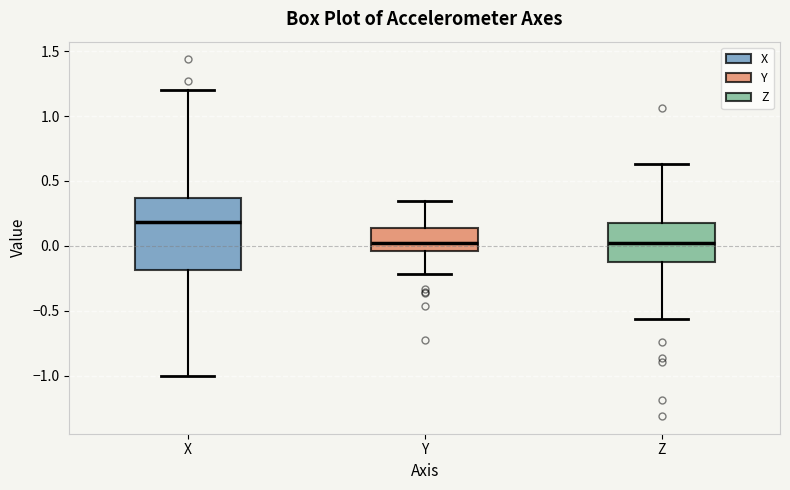

Reading left to right, transcribe this box plot: for each box, give where its median line is, the range the box spans, and where its two whiskers end, as read against the y-axis. The values are not printed on the chart, so give them approximately, as read against the axis.

X: median 0.20, box -0.20 to 0.35, whiskers -1.00 to 1.20
Y: median 0.00, box -0.05 to 0.15, whiskers -0.20 to 0.35
Z: median 0.00, box -0.15 to 0.20, whiskers -0.55 to 0.65